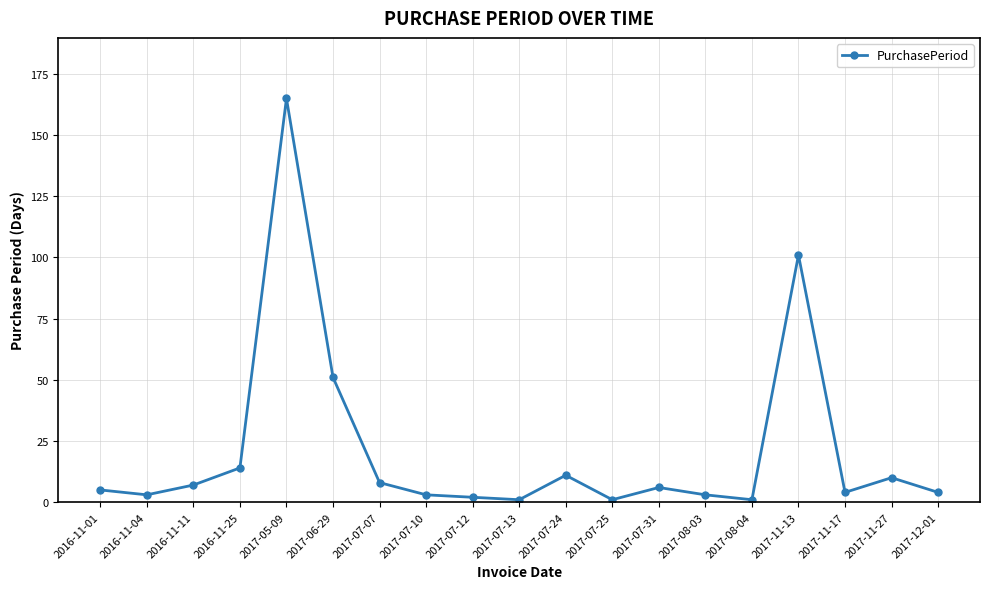

What is the maximum value shown in the chart?

165